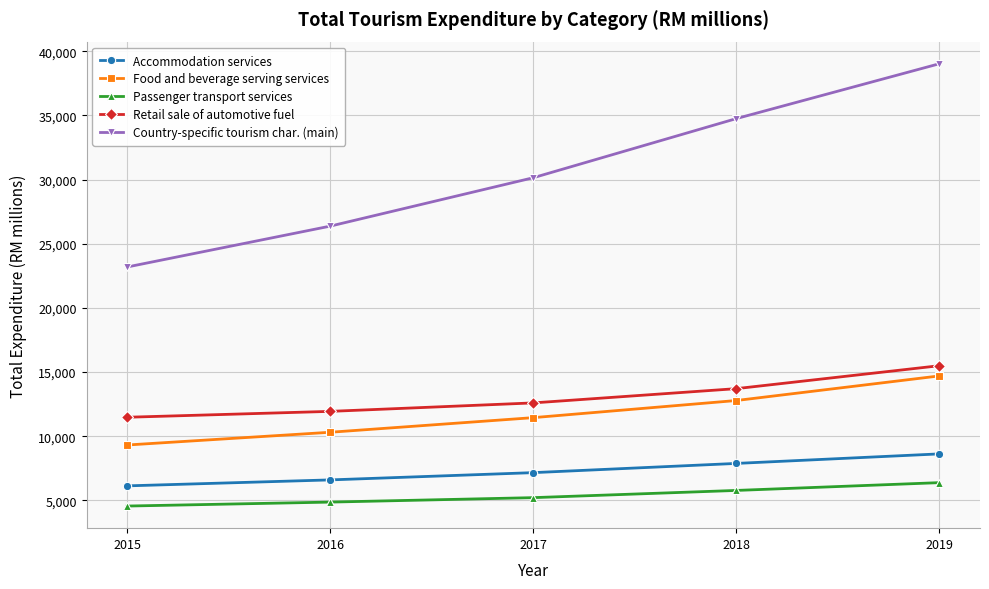

Reading left to right, what are all the values shown in this chart?

Accommodation services: 6133.3	6598.3	7164.1	7882.8	8625.7
Food and beverage serving services: 9317.8	10311.7	11450.4	12785.6	14702.4
Passenger transport services: 4560.0	4868.3	5215.1	5777.4	6384.5
Retail sale of automotive fuel: 11480.5	11939.4	12599.4	13710.3	15498.5
Country-specific tourism char. (main): 23192.1	26376.8	30149.2	34757.9	39033.4